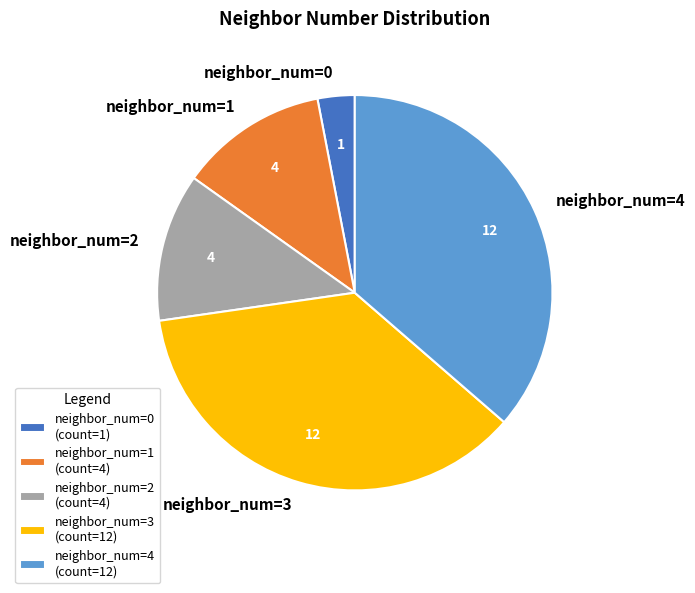

Is it true that neighbor_num=1 is 1% of the pie?

False